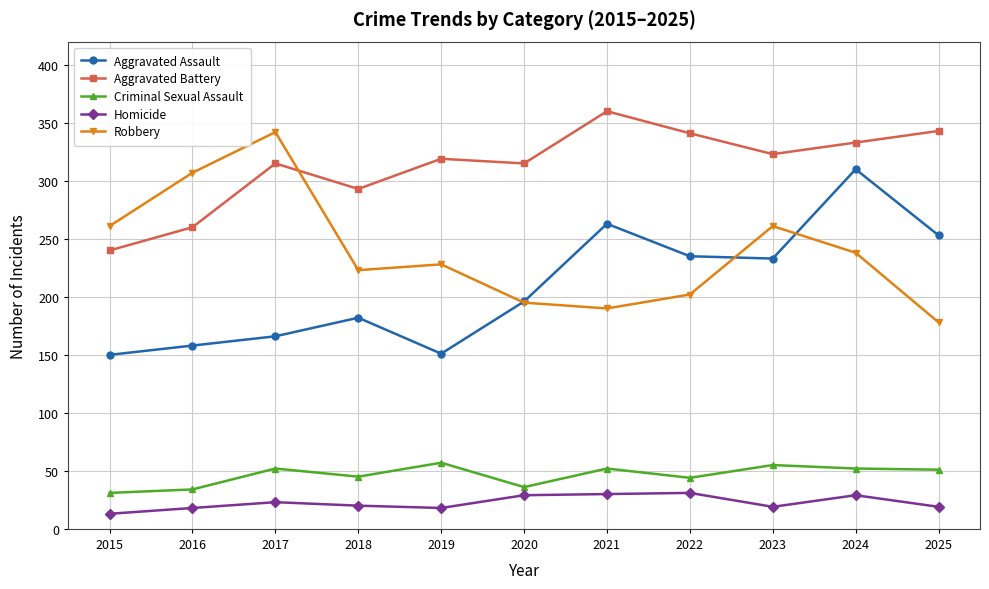

What is the total value across all series at 2016?

777